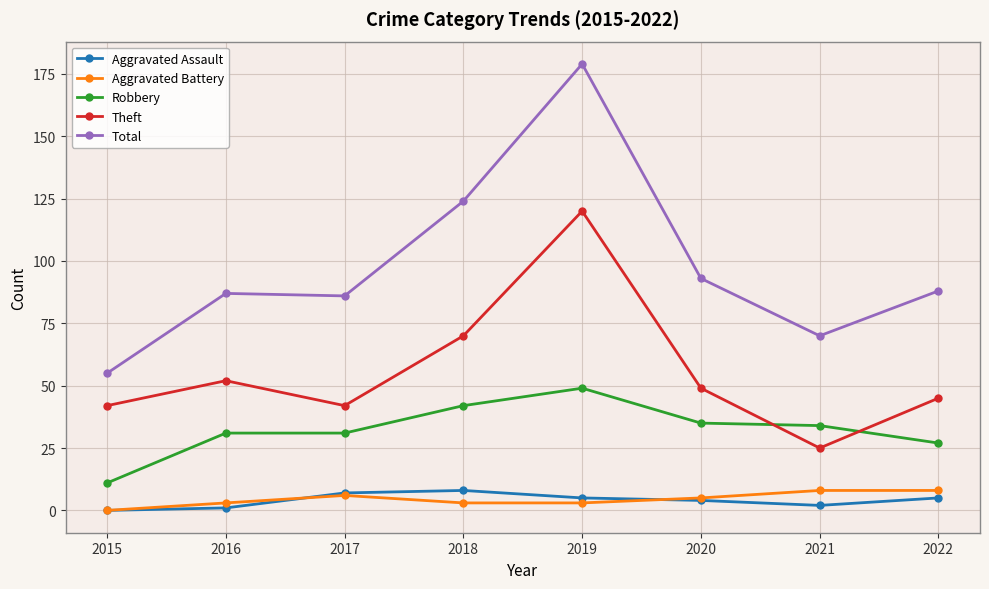

What is the sum of the Aggravated Battery values at 2019 and 2020?

8